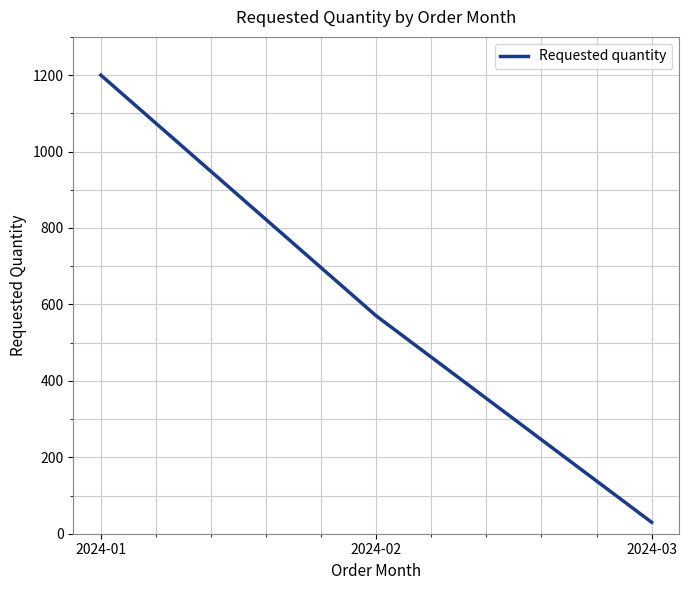

How many values are between 30 and 1200?

3